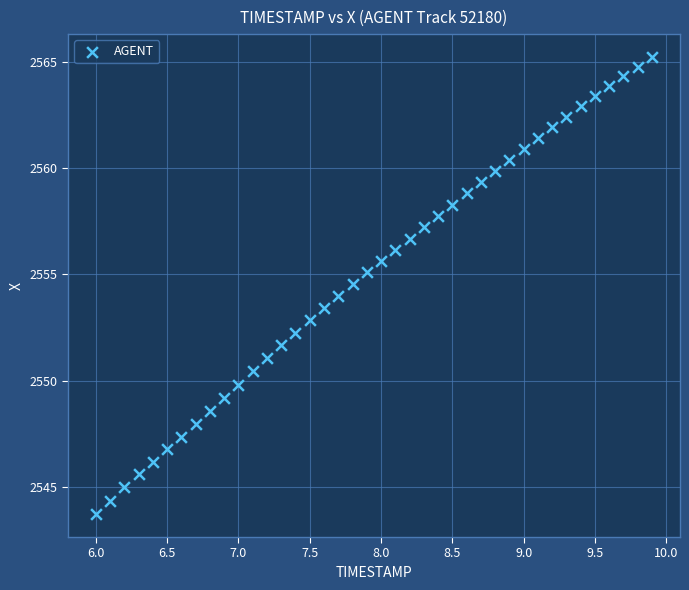

What is the range of X values (max minus min)?

3.9